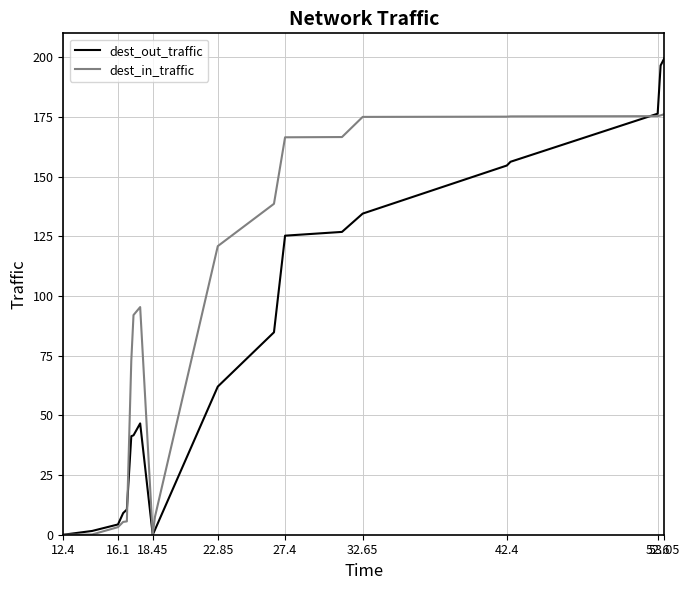

Rank the series by their average value, from highest to lowest.

dest_in_traffic, dest_out_traffic